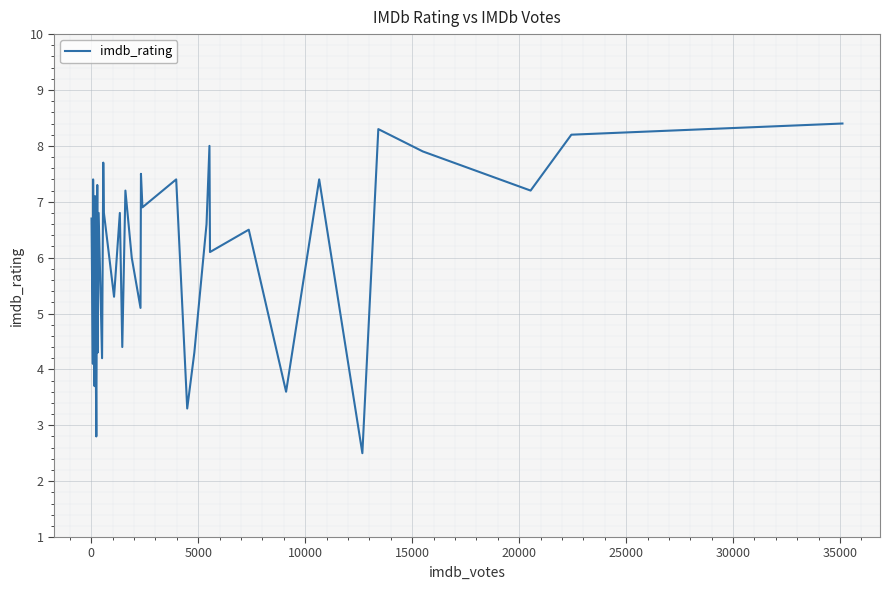

Does the chart display data point markers on the line(s)?

No